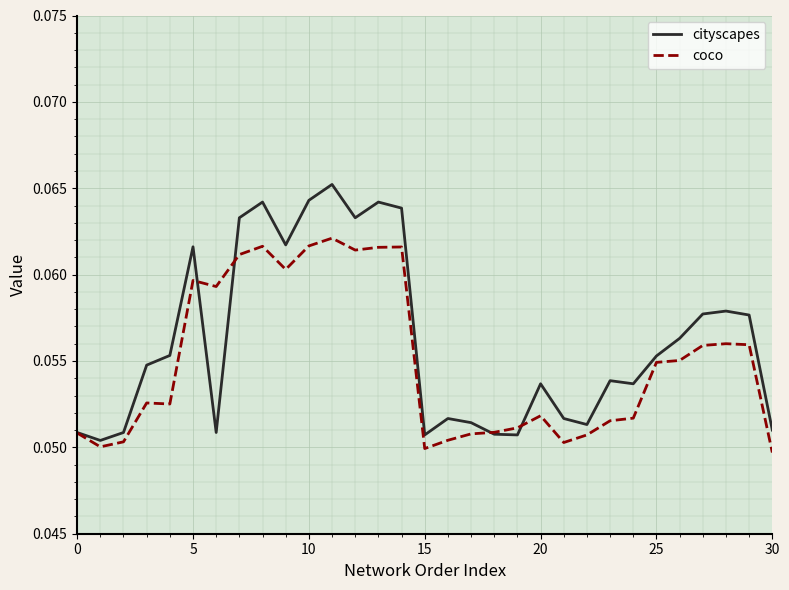

List the series in order of their peak value, highest first.

cityscapes, coco